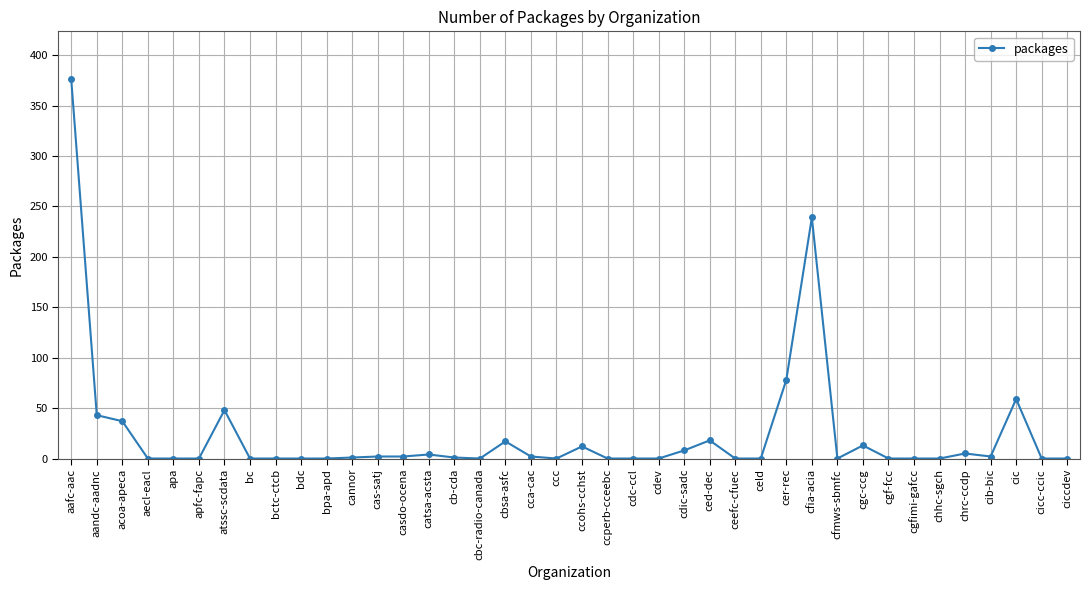

What is the difference between the maximum and second lowest values?

376